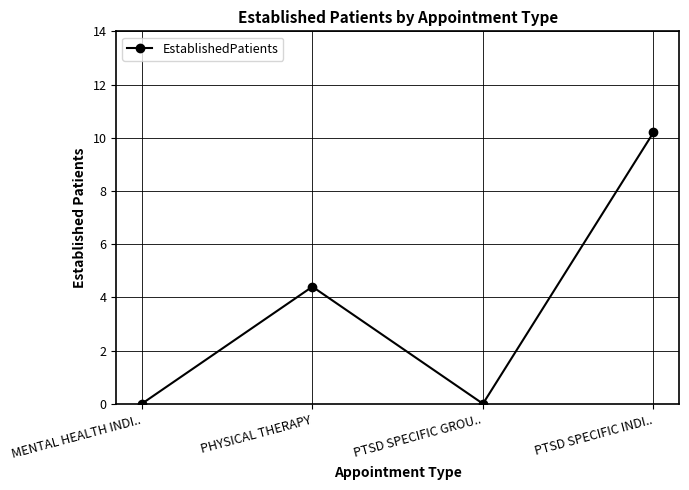

How many lines are shown in the chart?

1